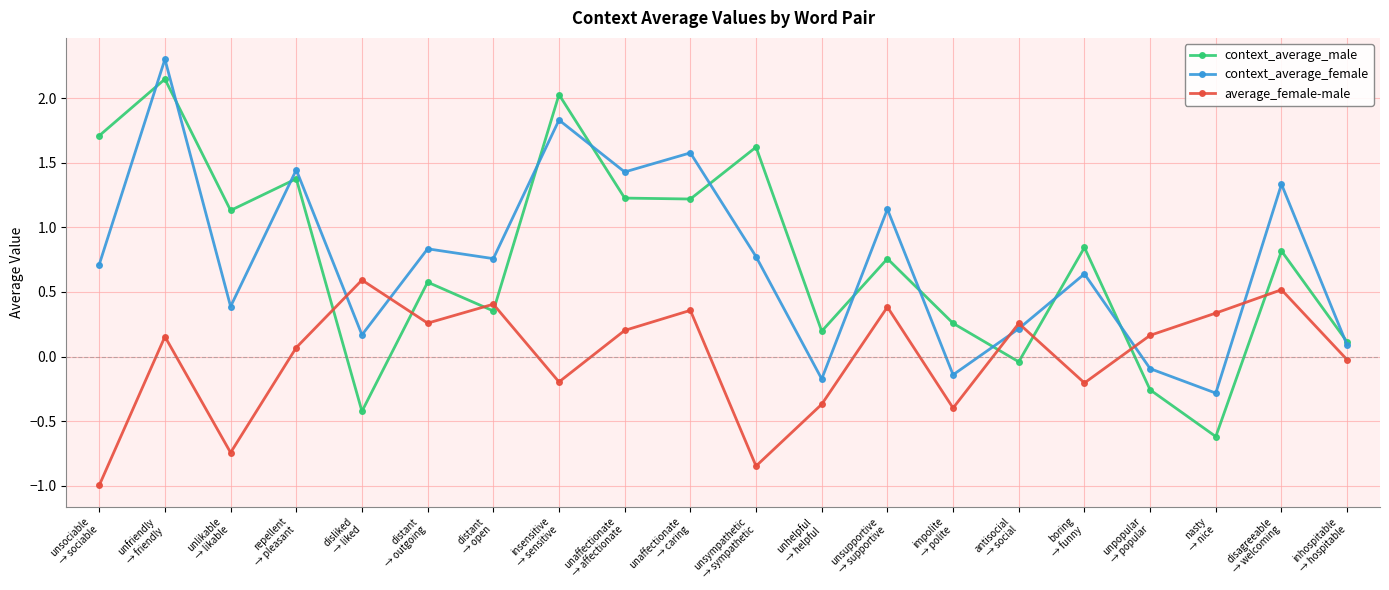

Which series changed the most between unaffectionate
→ caring and unsympathetic
→ sympathetic?

average_female-male